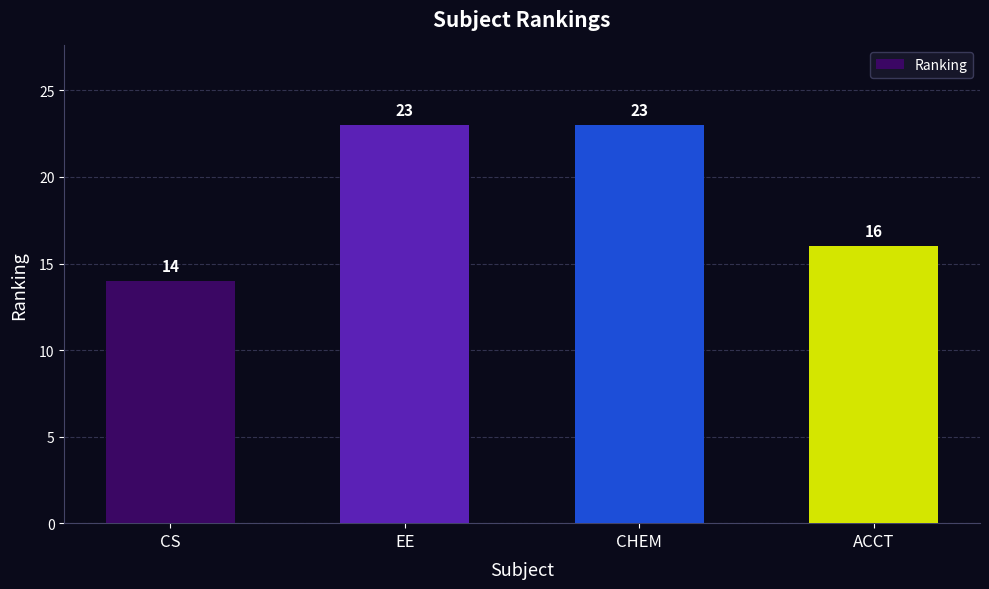

What is the greatest value displayed?

23